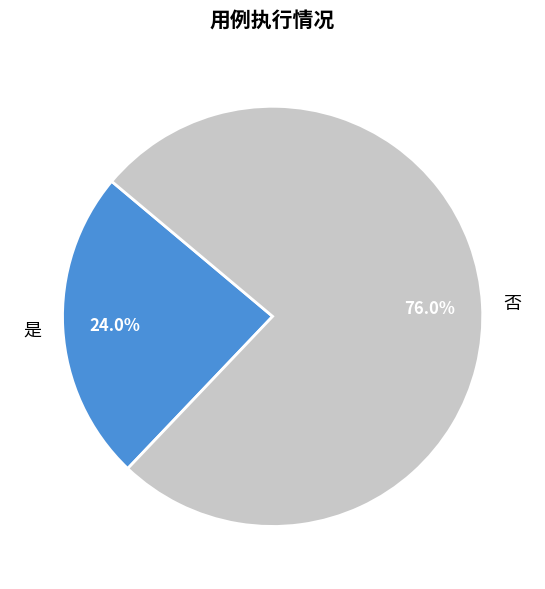

Rank the categories by value from lowest to highest.

是, 否